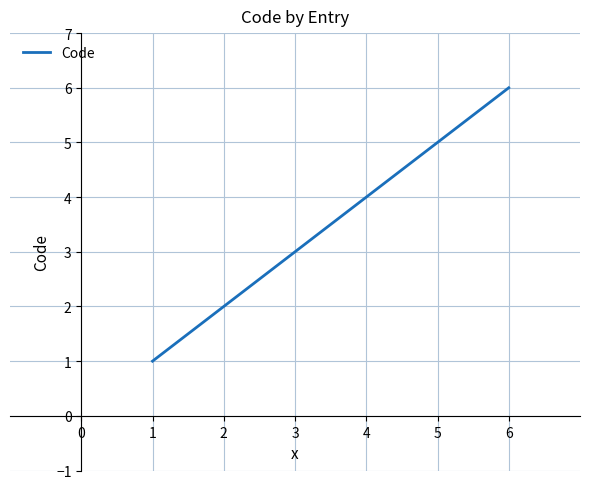

Rank the categories by value from highest to lowest.

6, 5, 4, 3, 2, 1